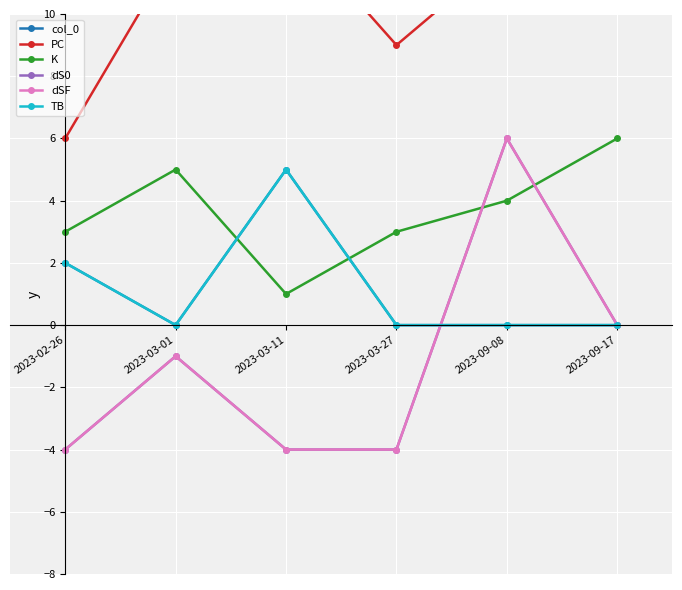

What is the minimum value shown in the chart?

-4